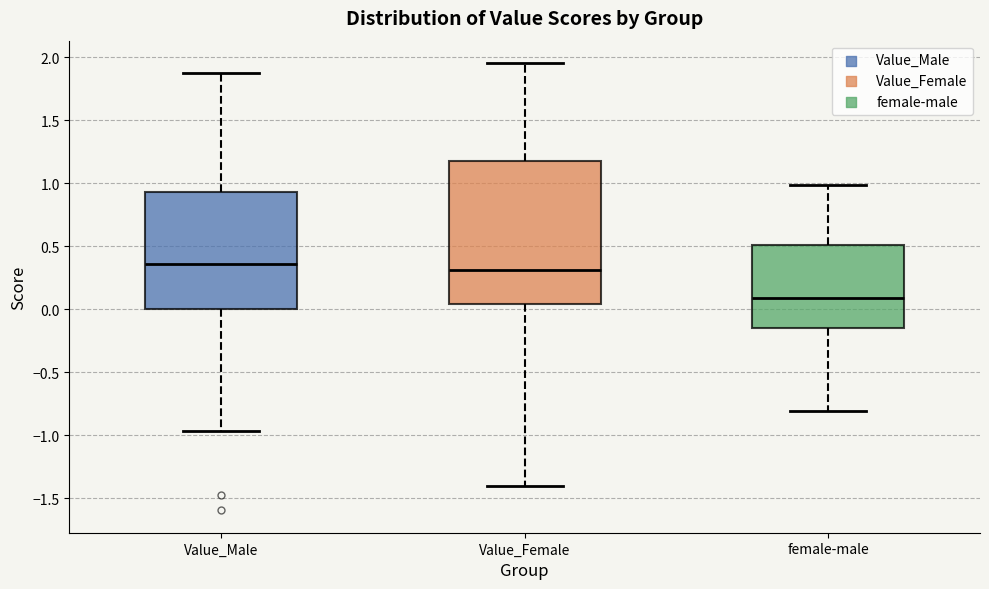

Where does the lower whisker of the box for Value_Male end on the y-axis? The values are not printed on the chart, so give them approximately, as read against the axis.

-0.95